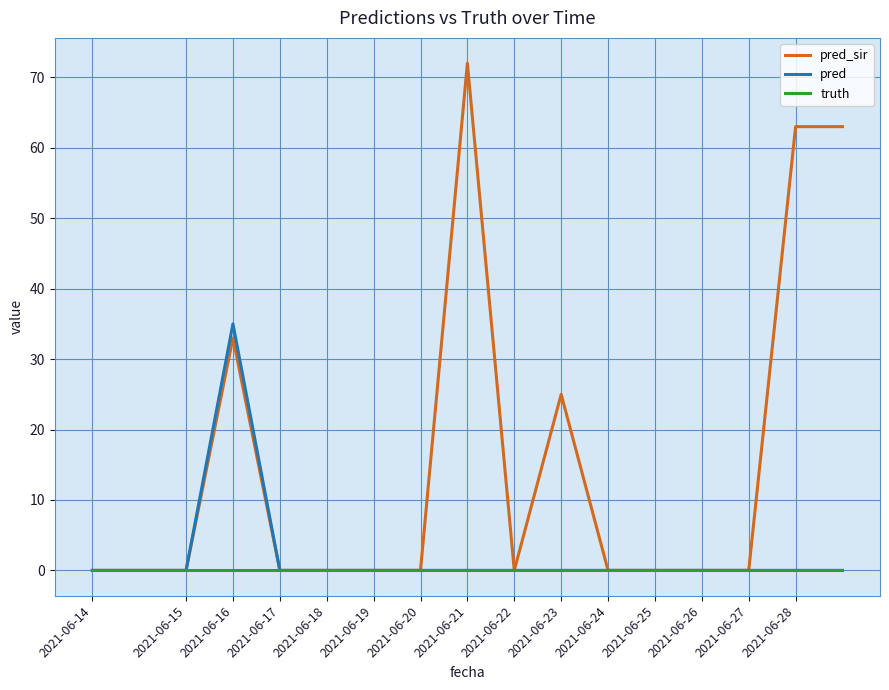

At how many categories does at least one series exceed 14?

5